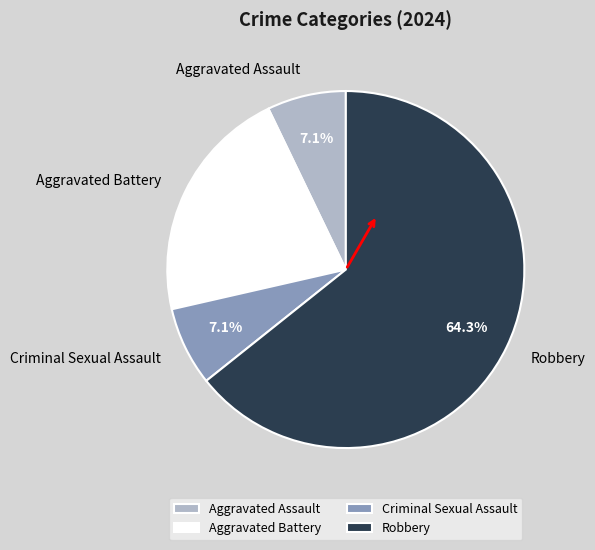

Is the sum of Criminal Sexual Assault and Aggravated Battery greater than half?

No